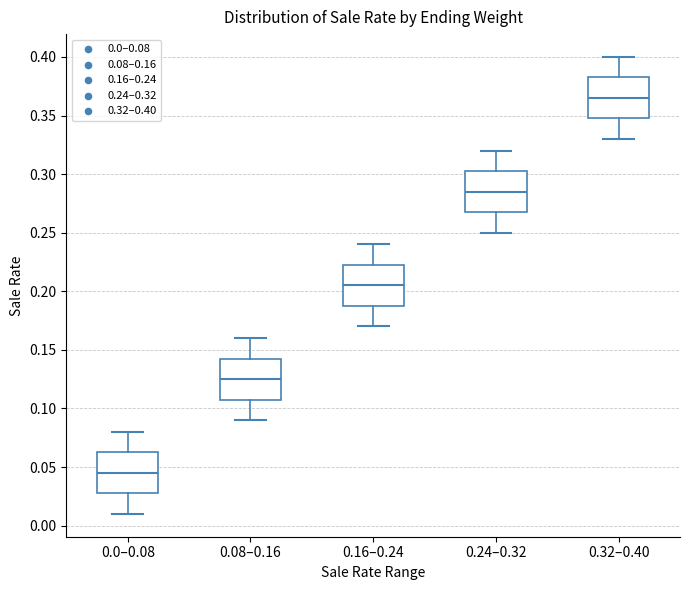

Reading left to right, transcribe this box plot: for each box, give where its median line is, the range the box spans, and where its two whiskers end, as read against the y-axis. The values are not printed on the chart, so give them approximately, as read against the axis.

0.0–0.08: median 0.045, box 0.030 to 0.065, whiskers 0.010 to 0.080
0.08–0.16: median 0.125, box 0.110 to 0.145, whiskers 0.090 to 0.160
0.16–0.24: median 0.205, box 0.190 to 0.225, whiskers 0.170 to 0.240
0.24–0.32: median 0.285, box 0.270 to 0.305, whiskers 0.250 to 0.320
0.32–0.40: median 0.365, box 0.350 to 0.385, whiskers 0.330 to 0.400